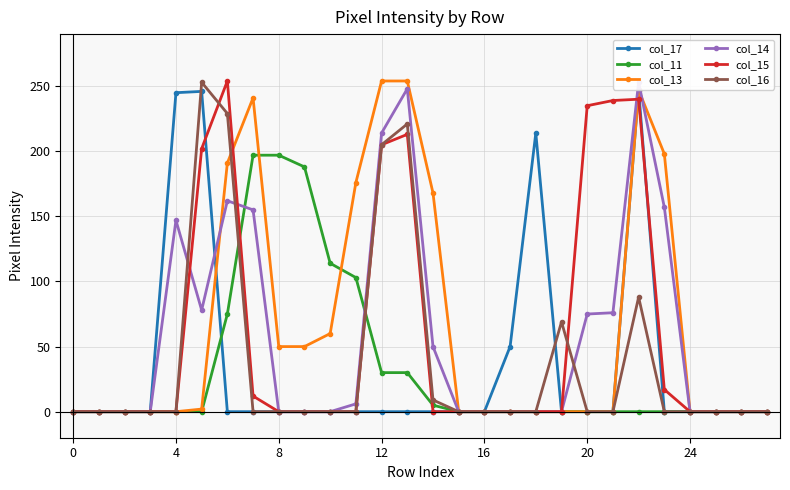

Which category has the highest value across all series?

12